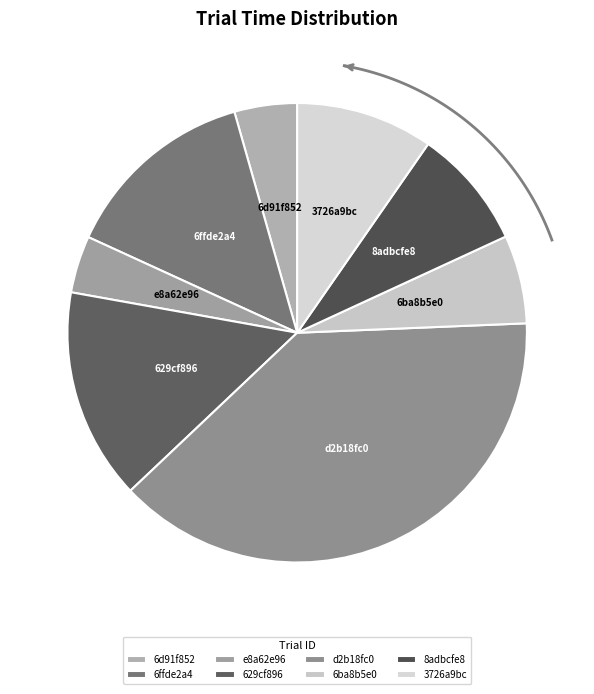

Between e8a62e96 and d2b18fc0, which is larger?

d2b18fc0